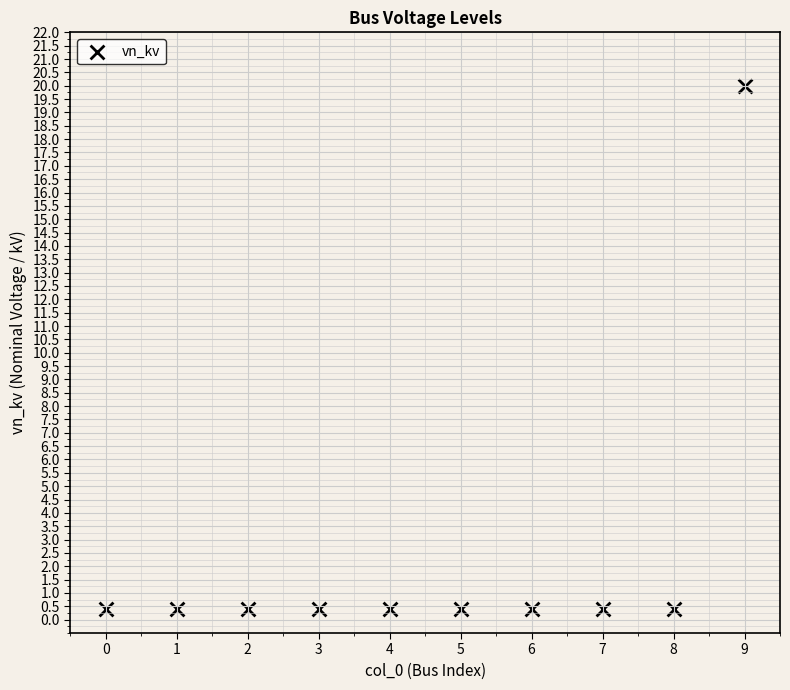

What is the average Y value?

2.4